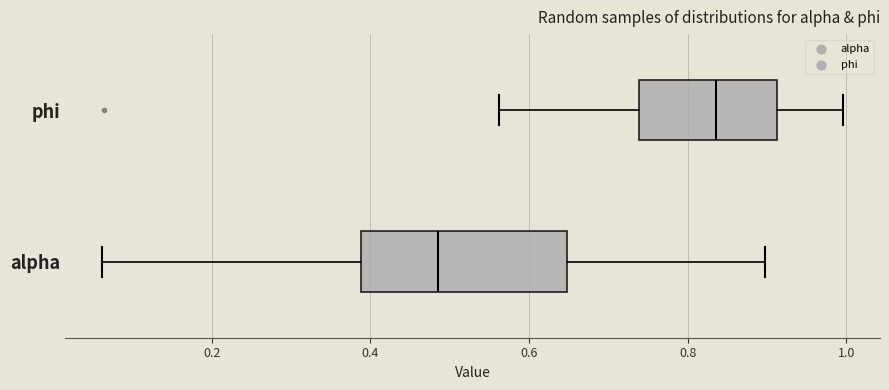

Comparing the boxes themselves (not the whiskers), which one is the widest?

alpha